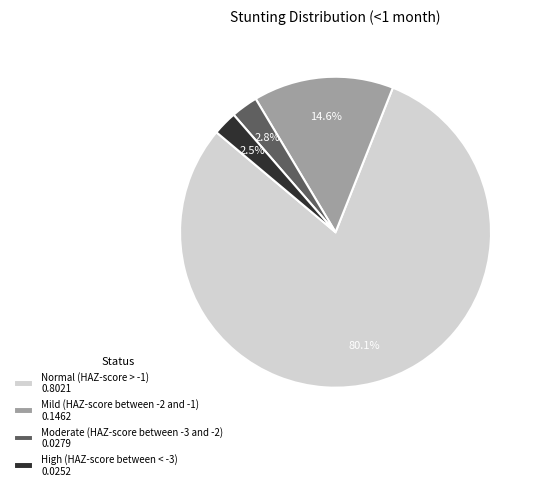

Between Mild (HAZ-score between -2 and -1) 0.1462 and Moderate (HAZ-score between -3 and -2) 0.0279, which is larger?

Mild (HAZ-score between -2 and -1) 0.1462